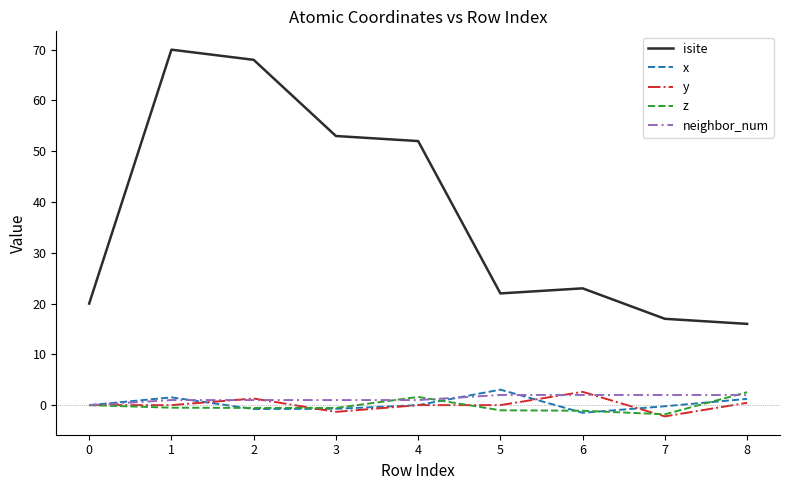

True or false: z and isite intersect in this chart.

False